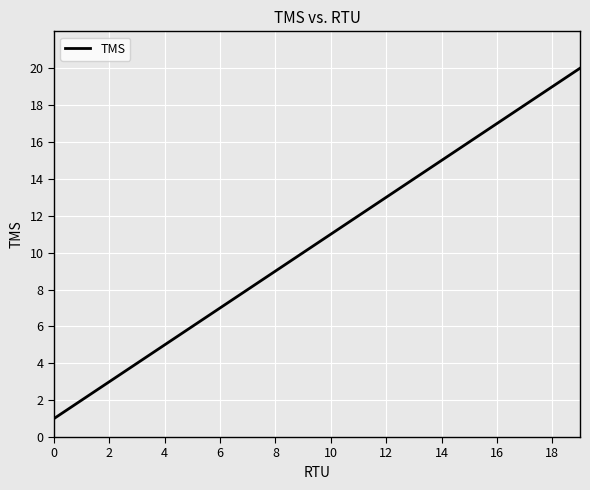

What is the sum of all values?

210